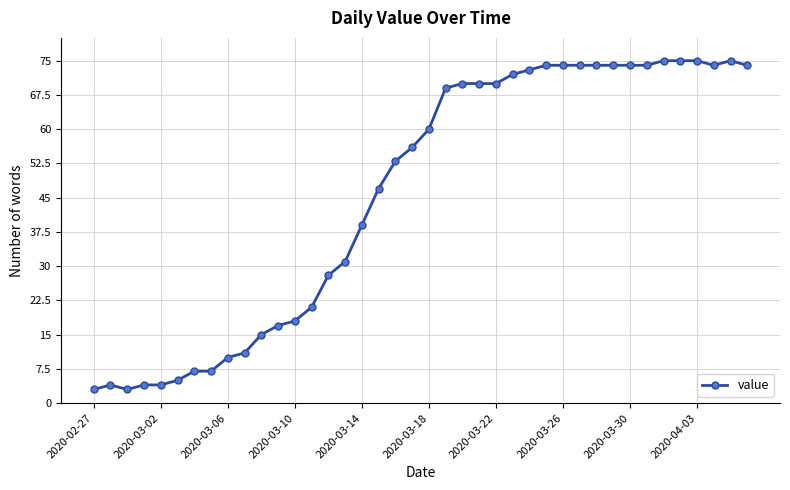

What is the value of the 29th point from the left?

74